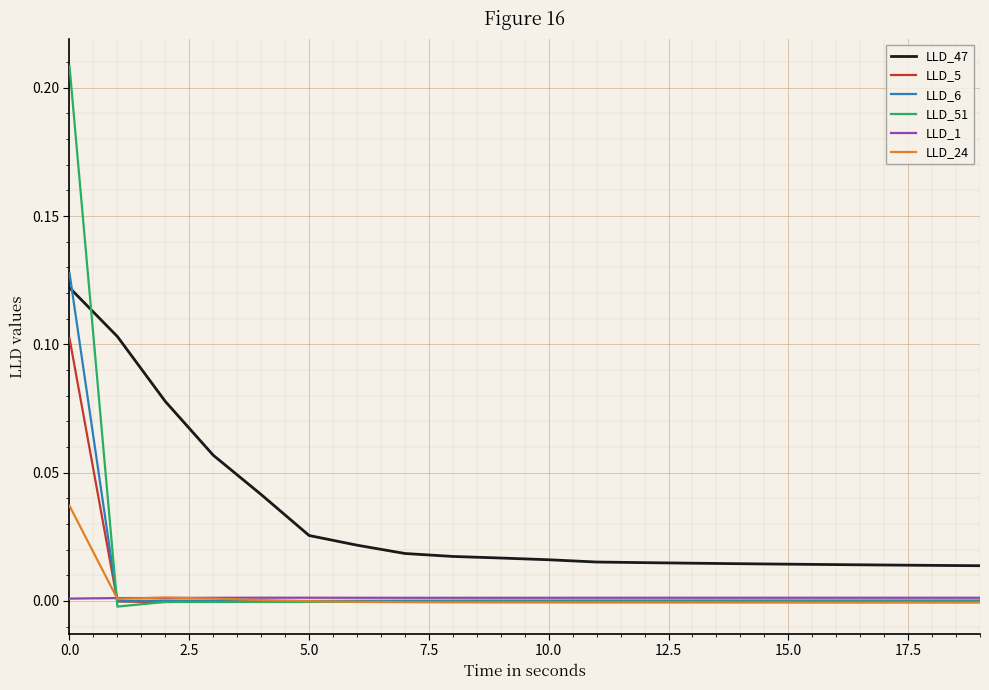

At how many categories does at least one series exceed 0?

20